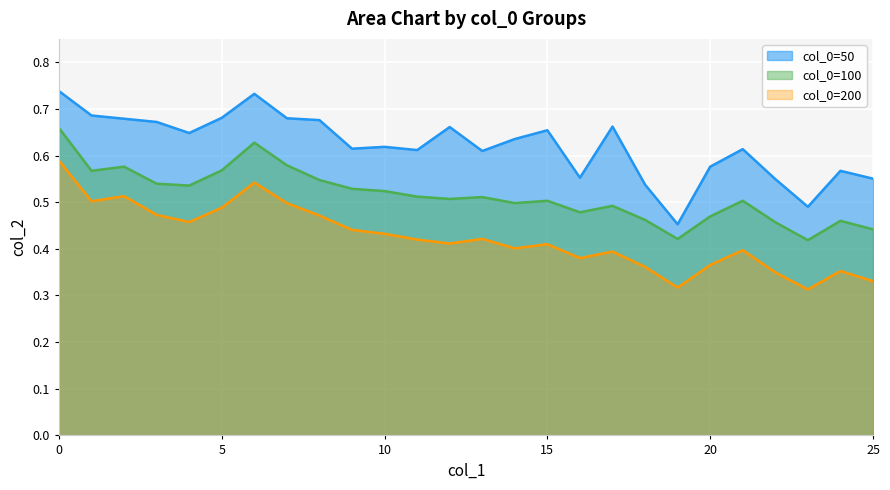

How many col_0=200 values are between 0 and 1?

26